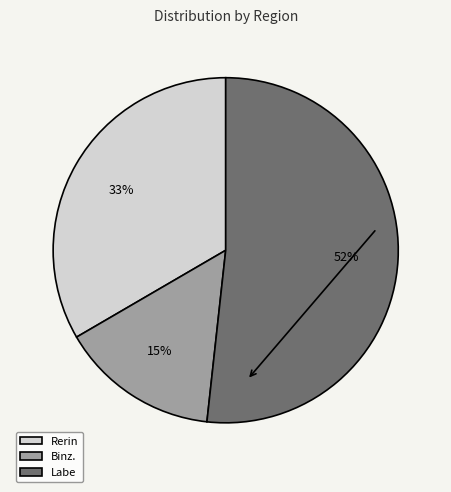

Combined, do Labe and Rerin account for over 50%?

Yes